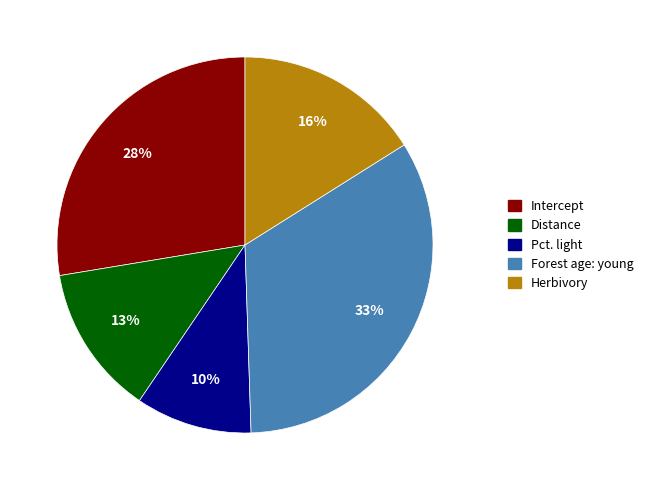

To the nearest percent, what is the difference between the largest and smallest slice percentages?

23%